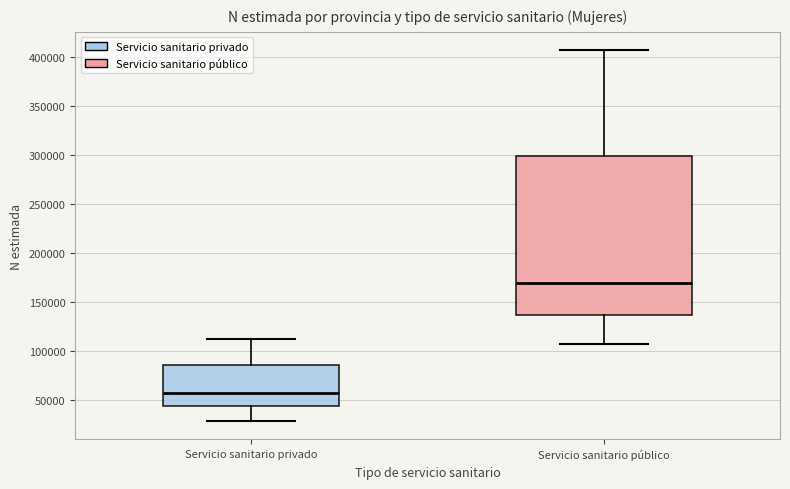

Which box is the tallest, from its lower edge to its upper edge?

Servicio sanitario público